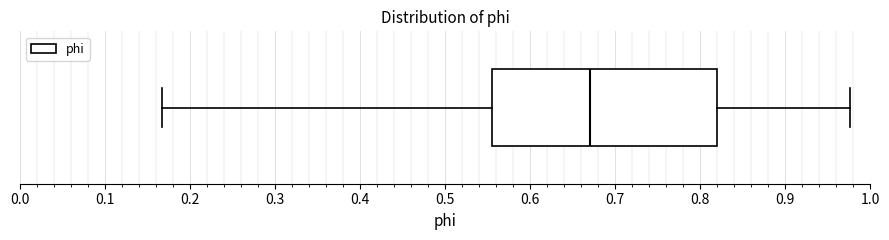

Read this box plot against the x-axis: the position of the median line, the range covered by the box, and the ends of both whiskers. The values are not printed on the chart, so give them approximately, as read against the axis.

median 0.67, box 0.55 to 0.82, whiskers 0.17 to 0.98